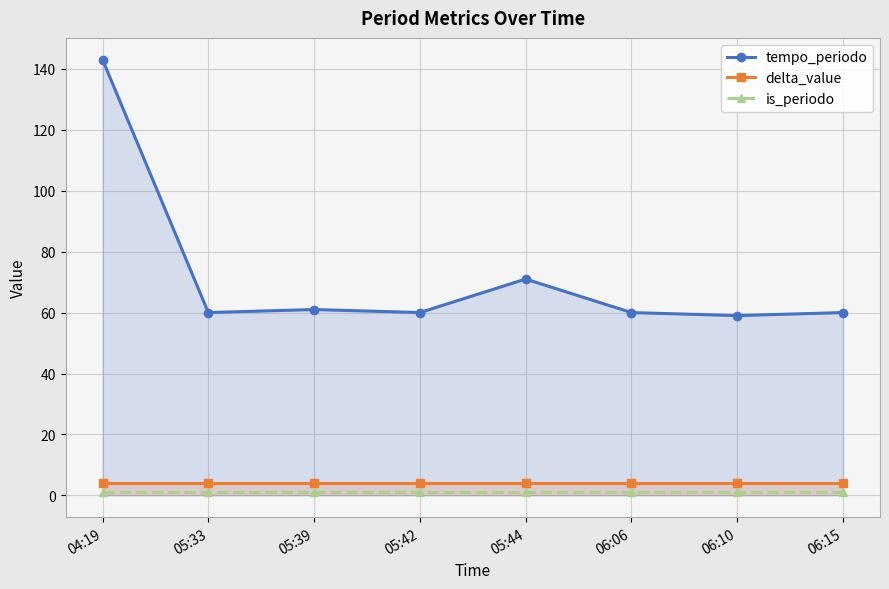

How many lines are shown in the chart?

3